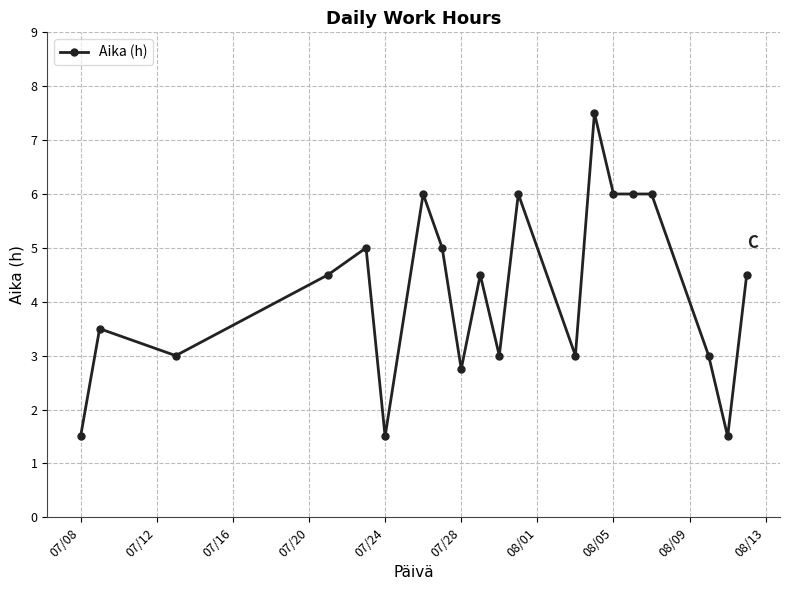

What is the value of the 10th point from the left?

4.5